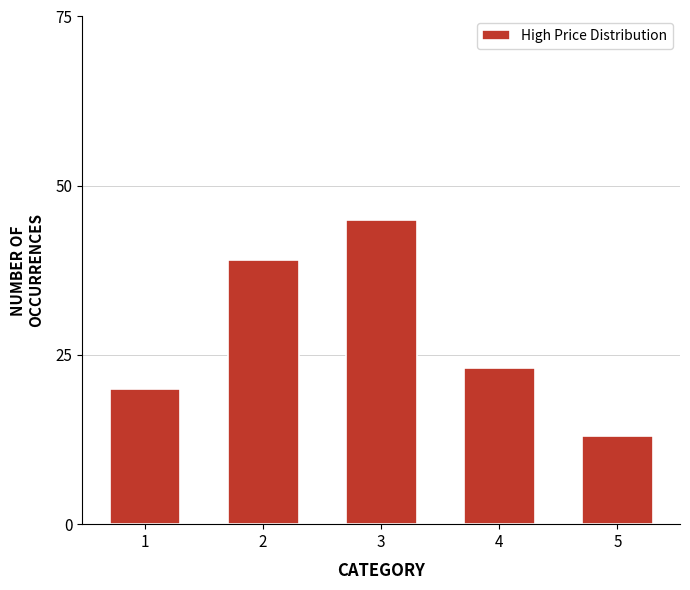

Reading left to right, what are all the values shown in this chart?

1=20	2=39	3=45	4=23	5=13